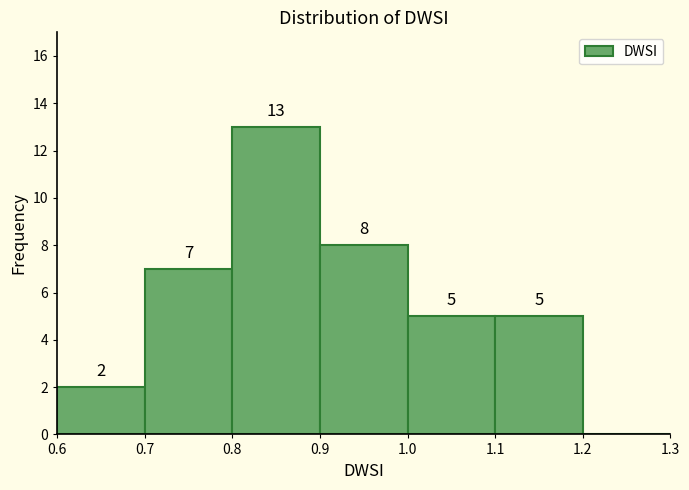

Which range on the x-axis has the tallest bar?

0.8 to 0.9